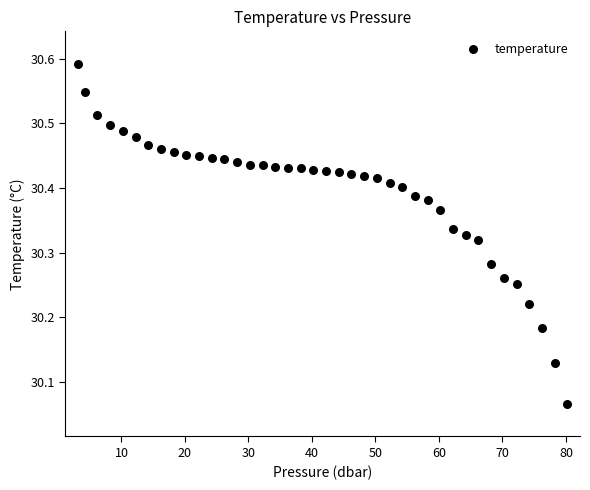

What is the range of Y values (max minus min)?

0.5